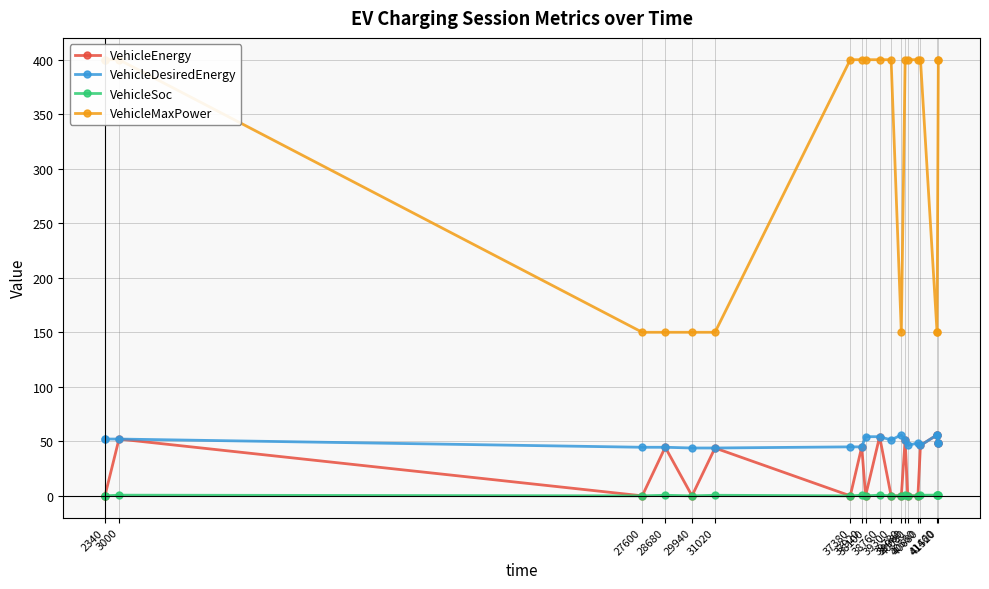

How many series are shown in this chart?

4